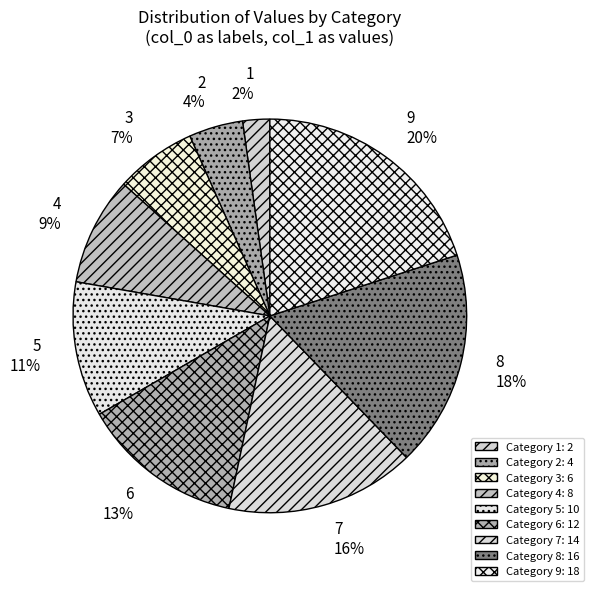

How many segments does this pie chart have?

9